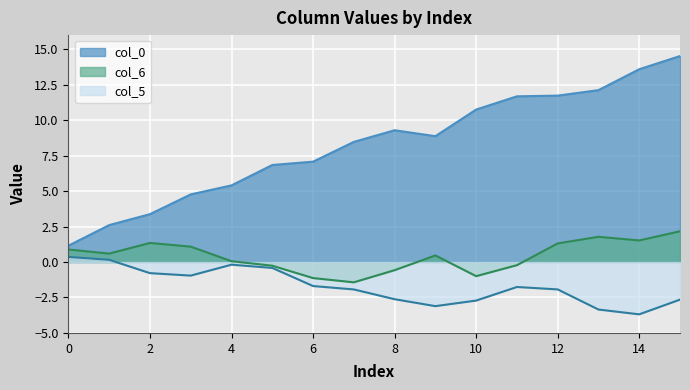

How many data points does each series have?

16